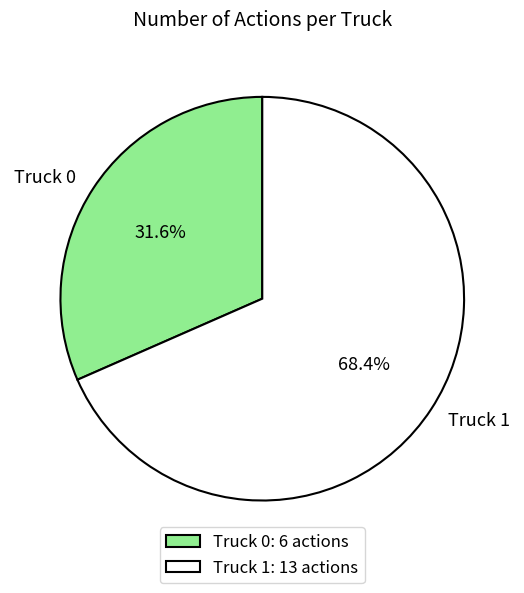

Which category accounts for the majority?

Truck 1